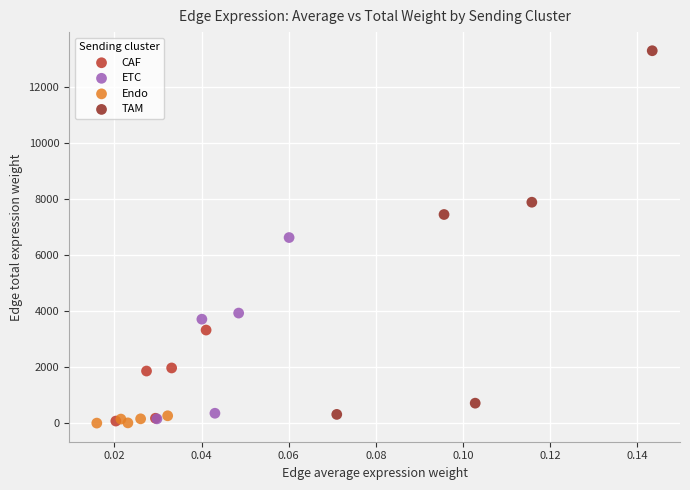

Which series contains the highest Y value?

TAM